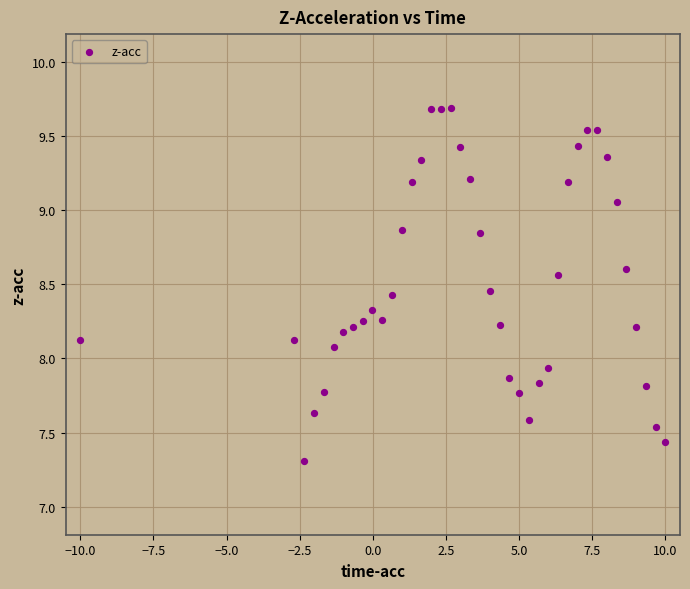

What is the range of X values (max minus min)?

20.0